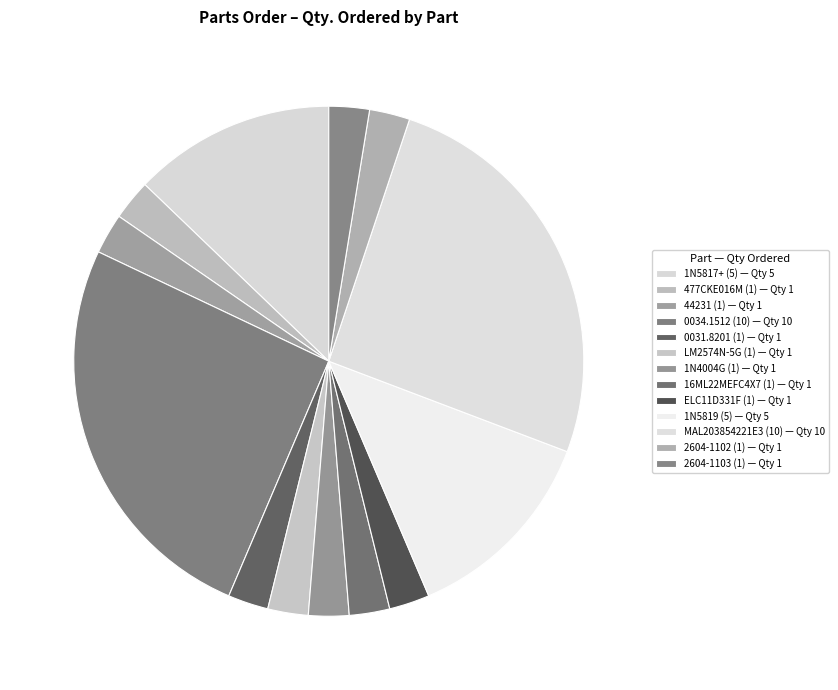

Count the number of slices in the pie.

13